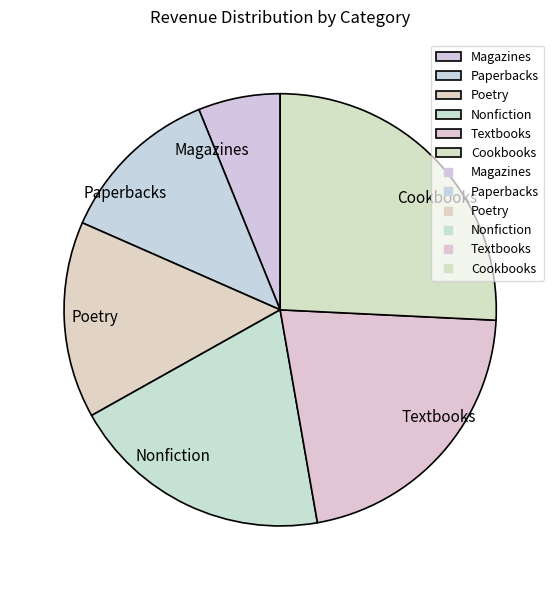

Is the sum of Poetry and Textbooks greater than half?

No